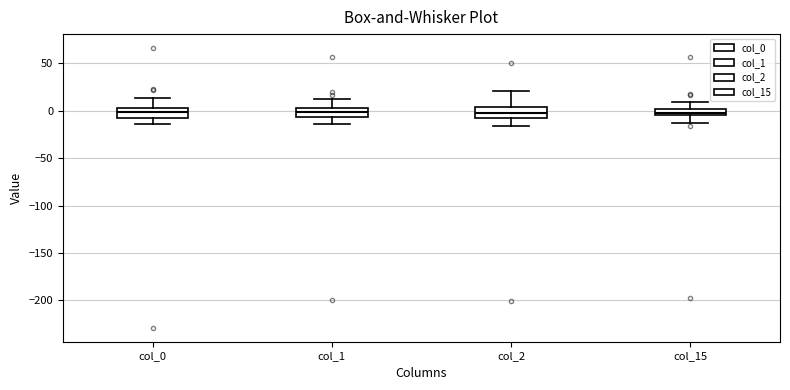

Where is the lower edge of the box for col_1 on the y-axis? The values are not printed on the chart, so give them approximately, as read against the axis.

-5